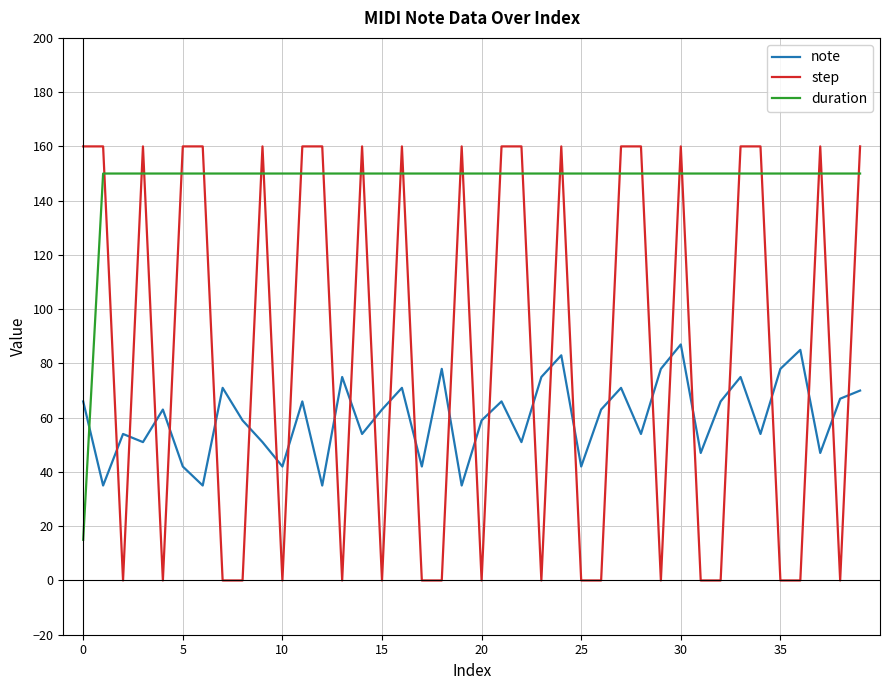

Which series has the widest spread of values?

step